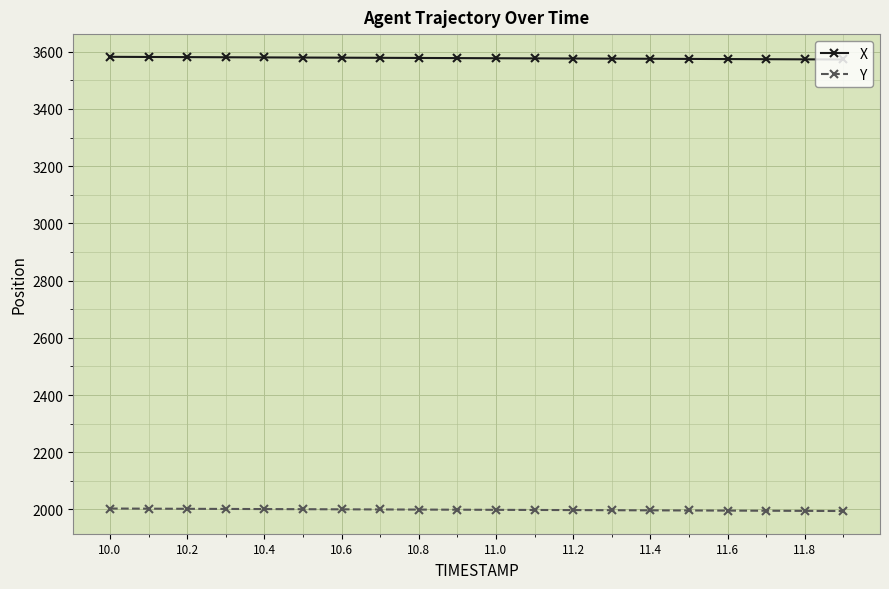

What is the sum of all X values?

71550.4